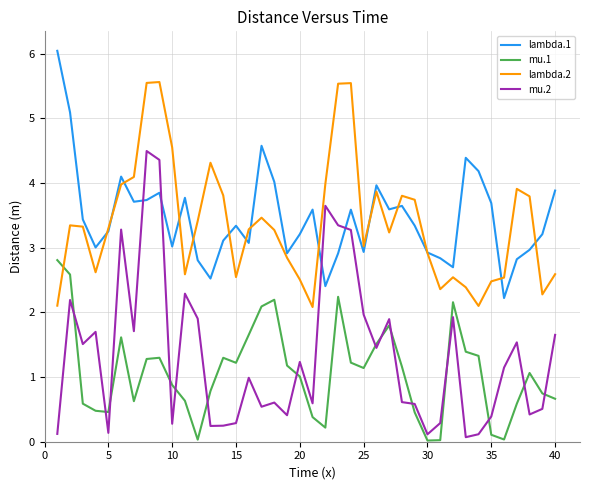

How many distinct data groups are displayed?

4